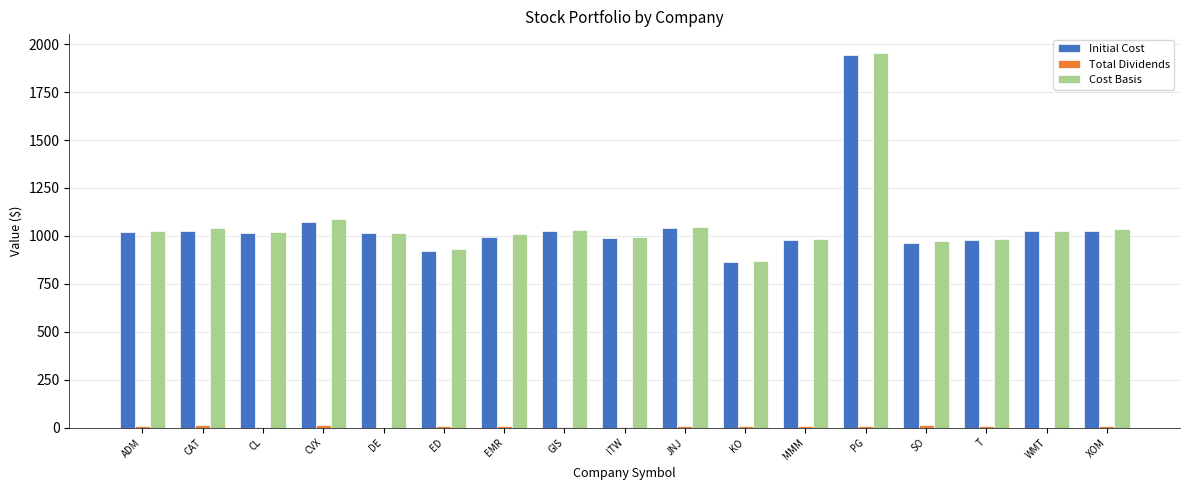

The Initial Cost series shows 863.9 at KO. True or false?

True